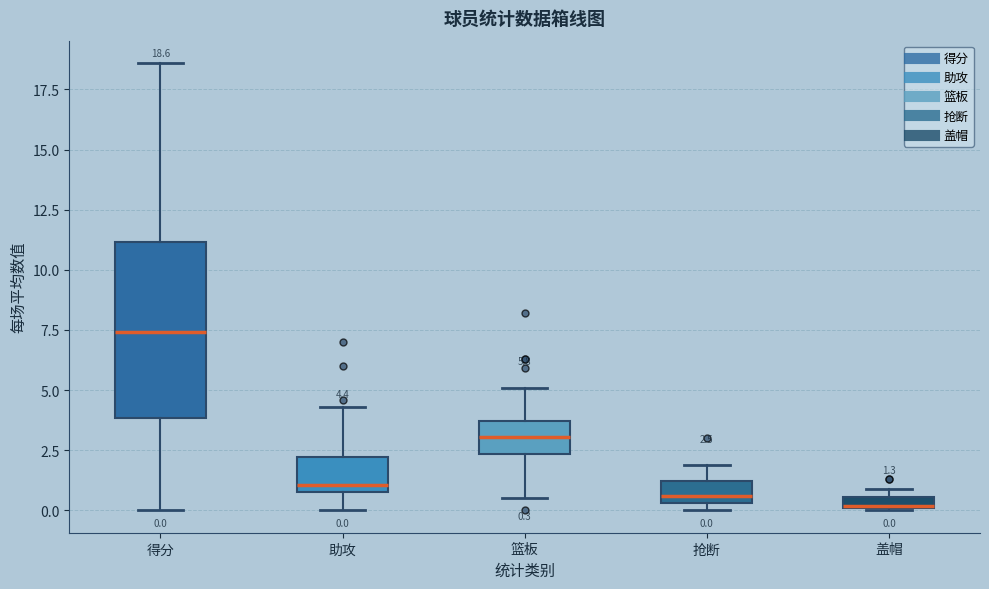

Which box's median line is the highest?

得分